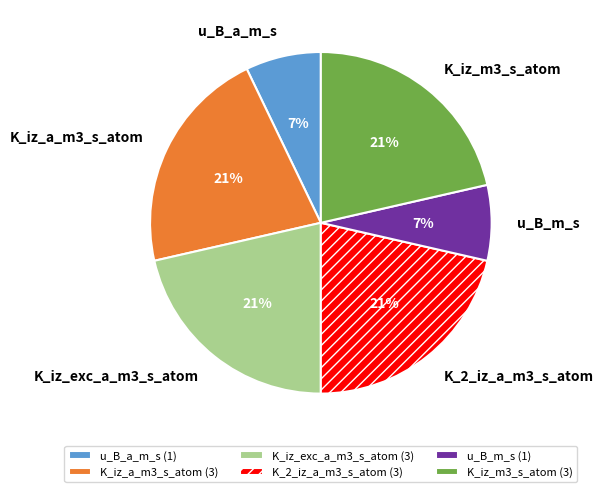

Do K_iz_a_m3_s_atom (3) and K_iz_m3_s_atom (3) together represent more than half of the pie?

No